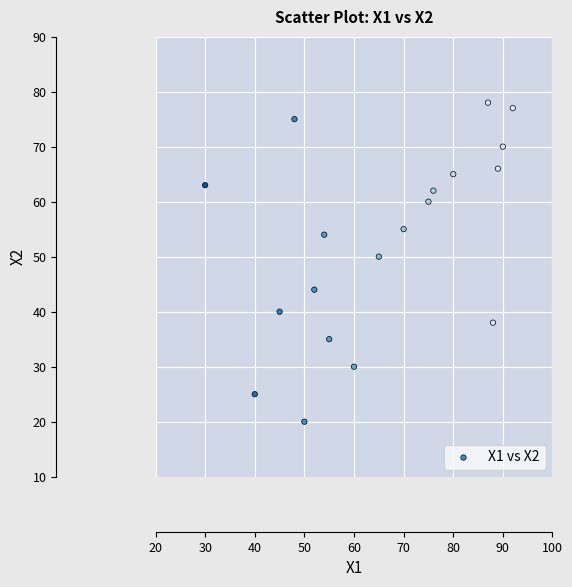

What Y value in the scatter plot is closest to 49?

50